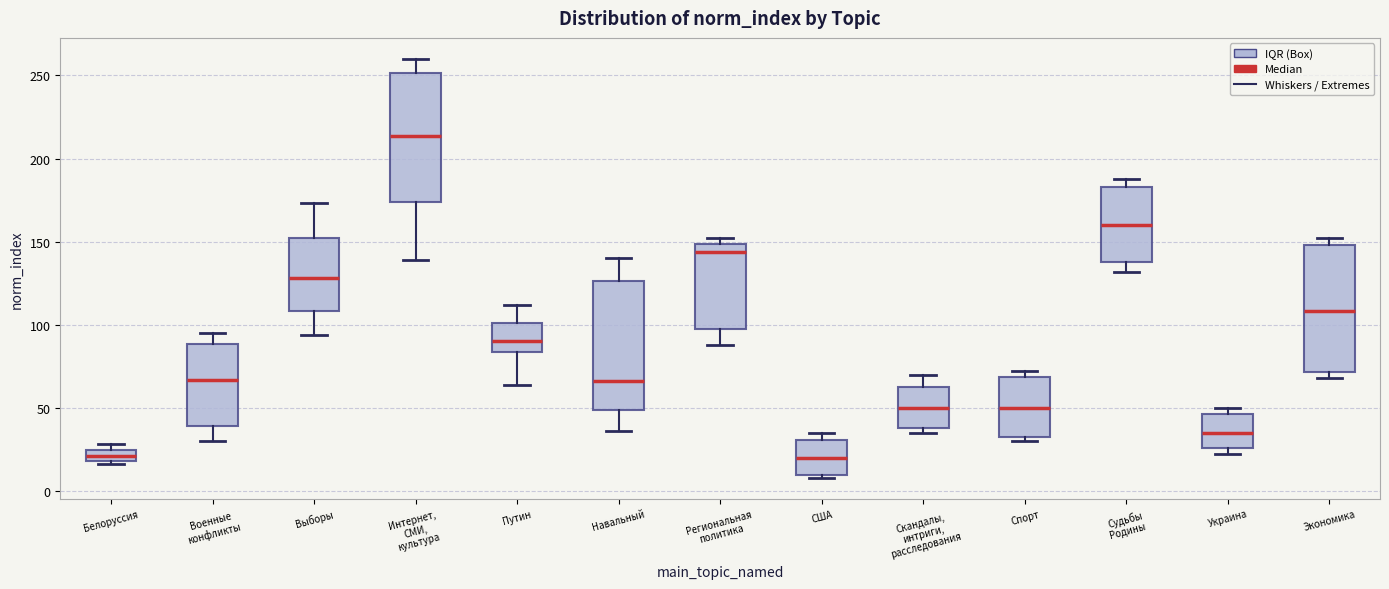

Which box's median line is the highest?

Интернет, СМИ, культура